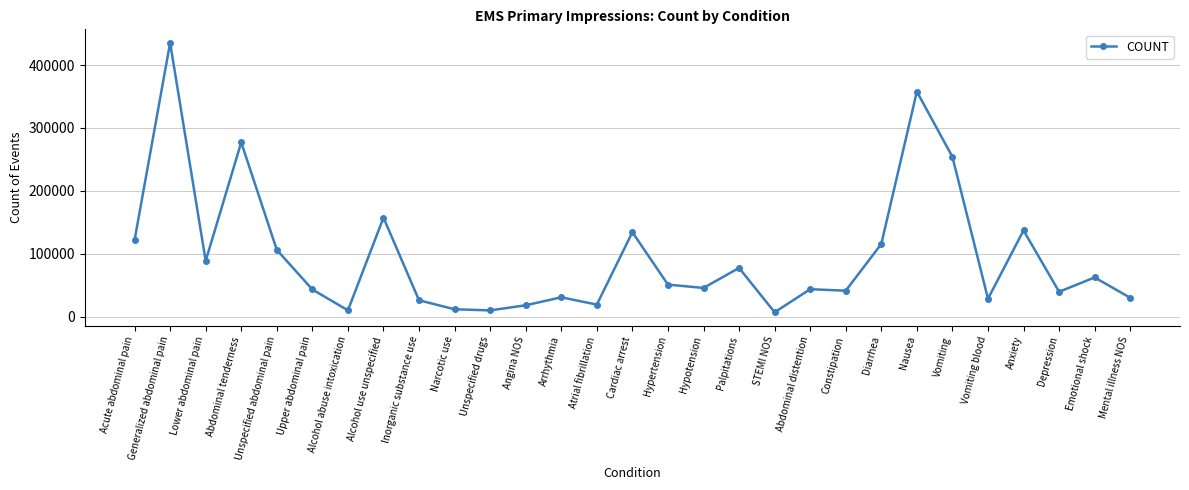

How many values are below 45843?

14